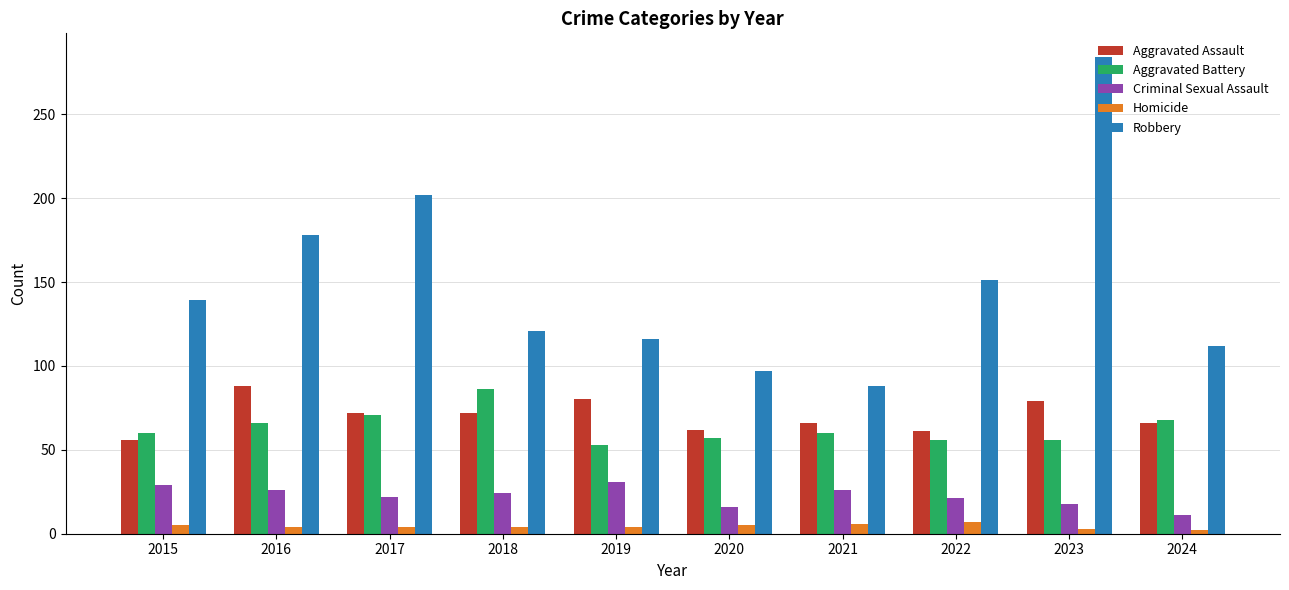

The Criminal Sexual Assault series shows 25 at 2020. True or false?

False